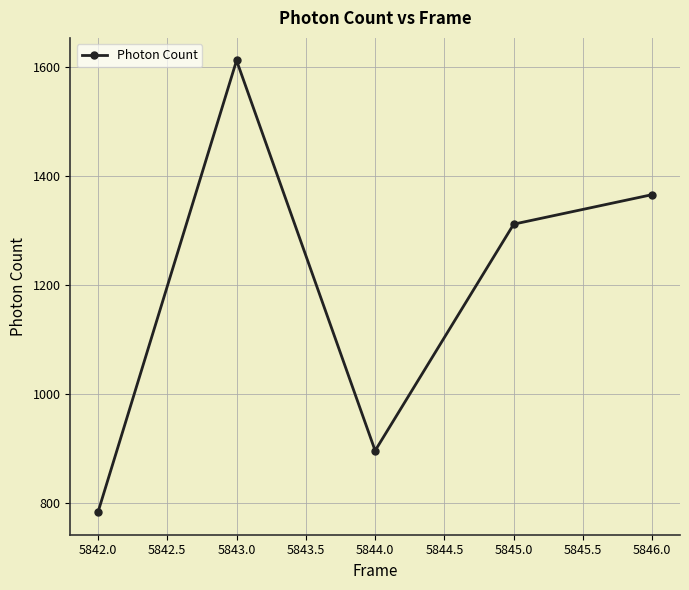

List the labels in order of value, smallest first.

5842.0, 5844.0, 5845.0, 5846.0, 5843.0